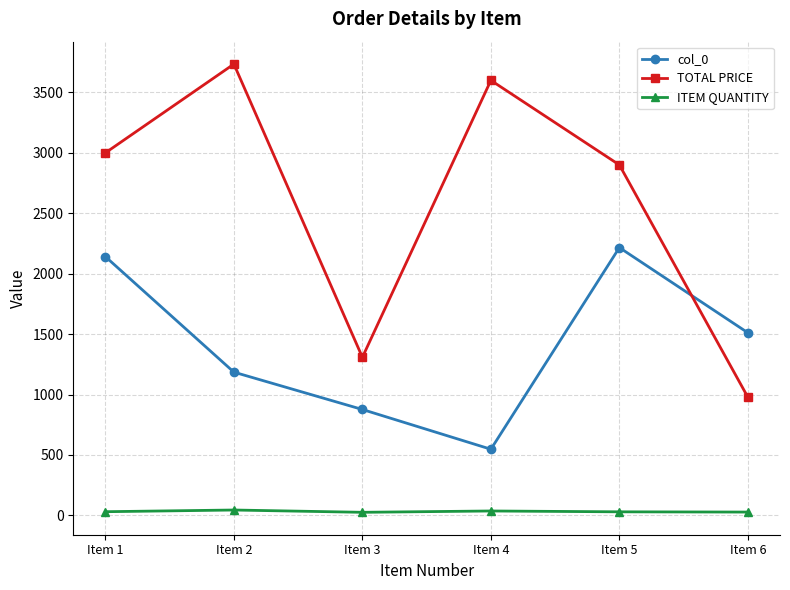

What is the value of the col_0 point at the 2nd from the left?

1185.0